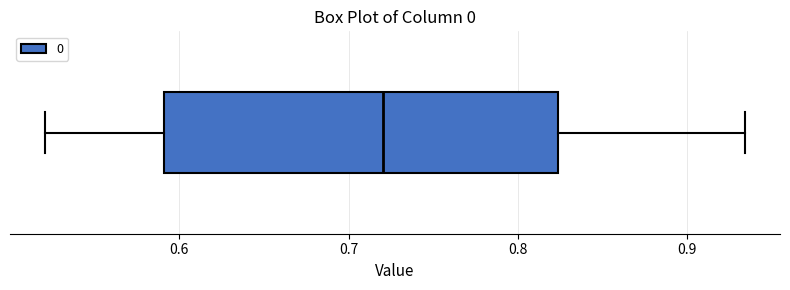

Where does the left whisker of the box end on the x-axis? The values are not printed on the chart, so give them approximately, as read against the axis.

0.52